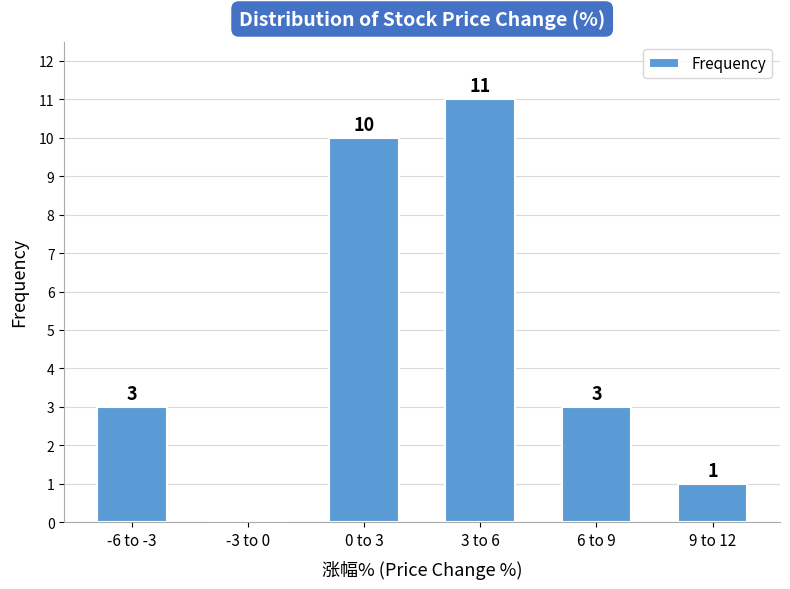

Reading left to right, what are all the values shown in this chart?

-6 to -3=3	-3 to 0=0	0 to 3=10	3 to 6=11	6 to 9=3	9 to 12=1